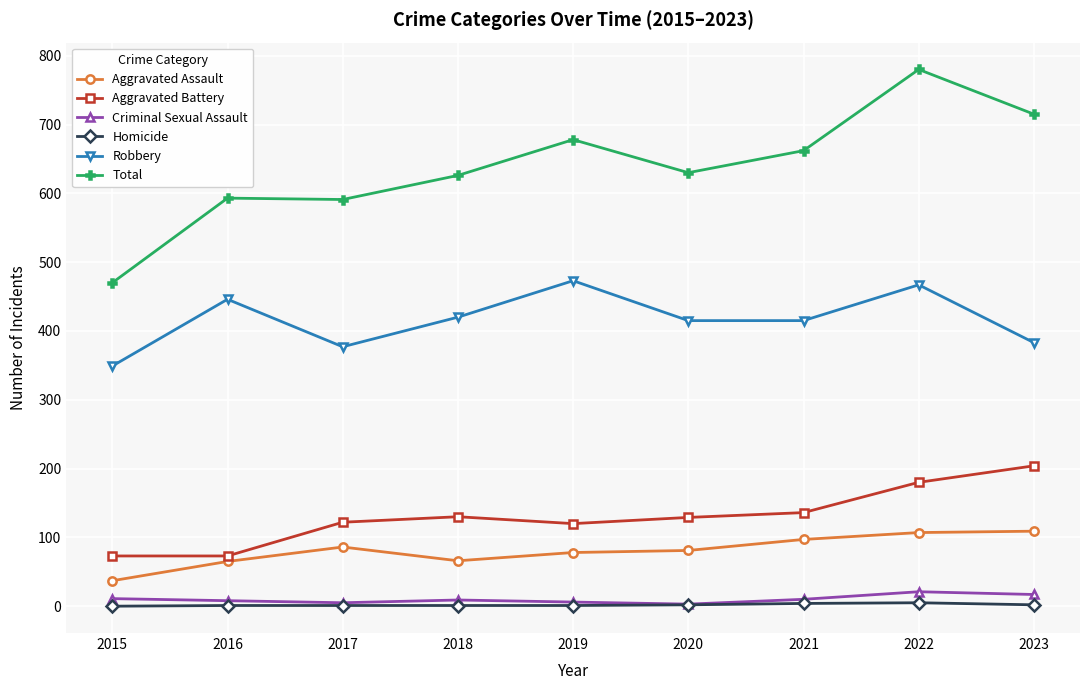

At which category does Robbery reach its first local peak?

2016